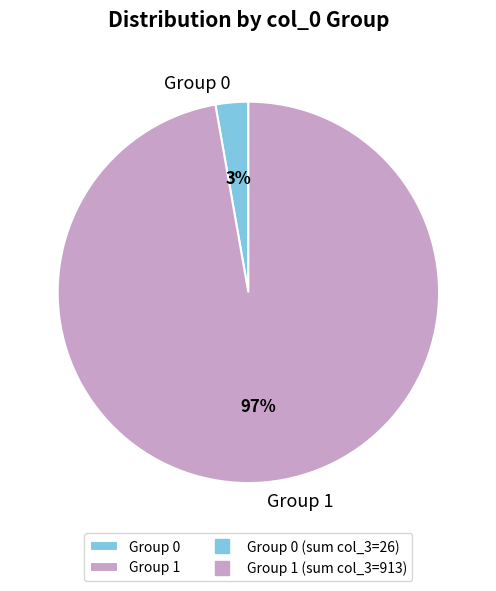

Which slice is the largest?

Group 1